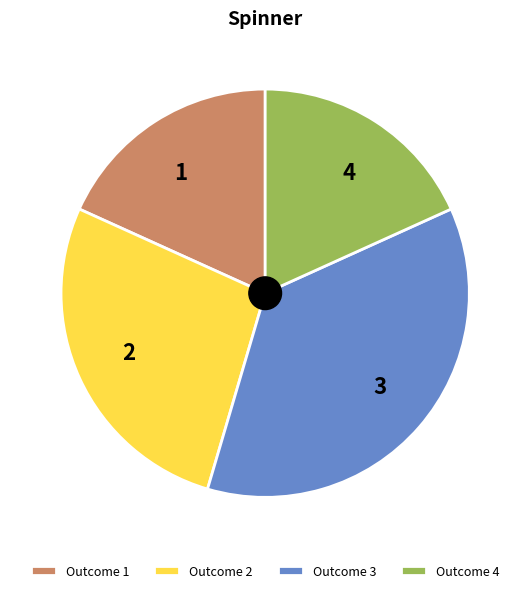

Approximately how many times larger is the value at 3 compared to 1?

2.0